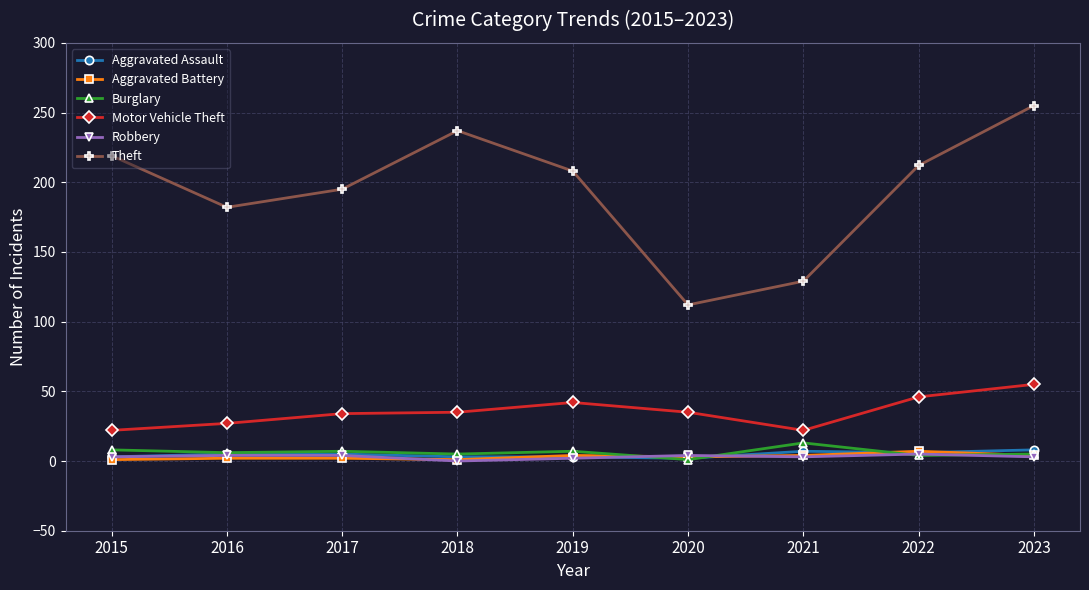

What is the total value across all series at 2022?

280